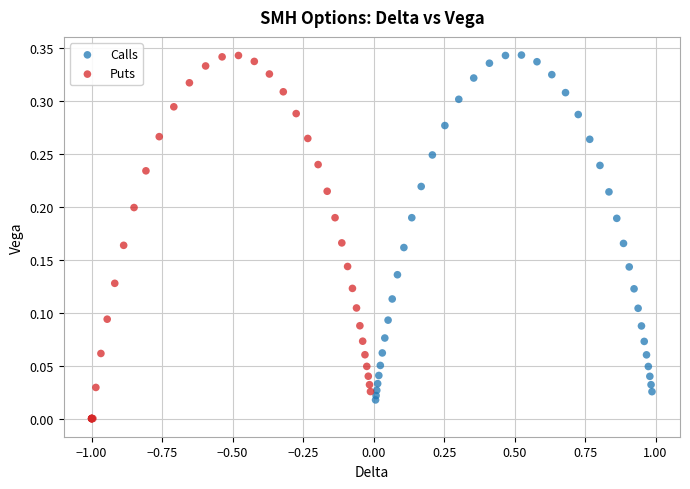

Which series reaches the minimum Y coordinate?

Puts